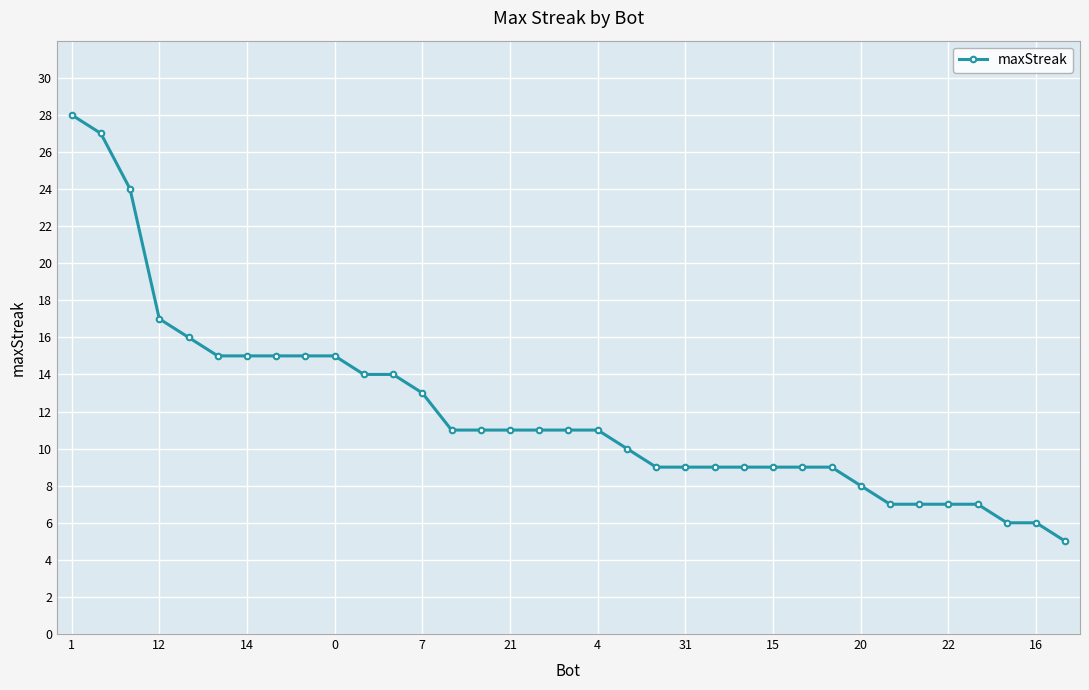

How many lines are shown in the chart?

1